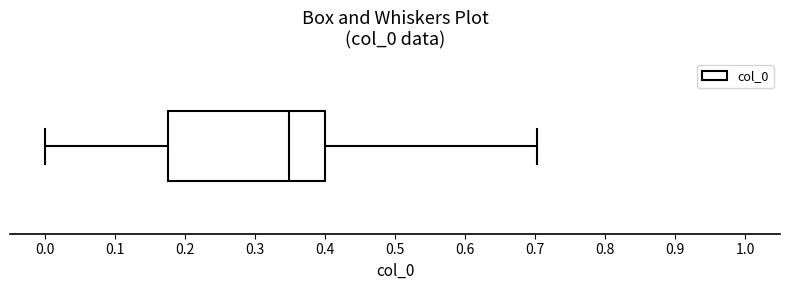

Read this box plot against the x-axis: the position of the median line, the range covered by the box, and the ends of both whiskers. The values are not printed on the chart, so give them approximately, as read against the axis.

median 0.35, box 0.18 to 0.40, whiskers 0.00 to 0.70